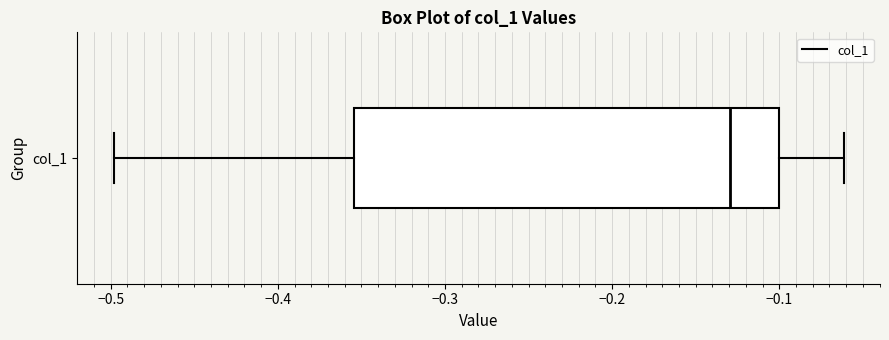

Read this box plot against the x-axis: the position of the median line, the range covered by the box, and the ends of both whiskers. The values are not printed on the chart, so give them approximately, as read against the axis.

median -0.13, box -0.35 to -0.10, whiskers -0.50 to -0.06